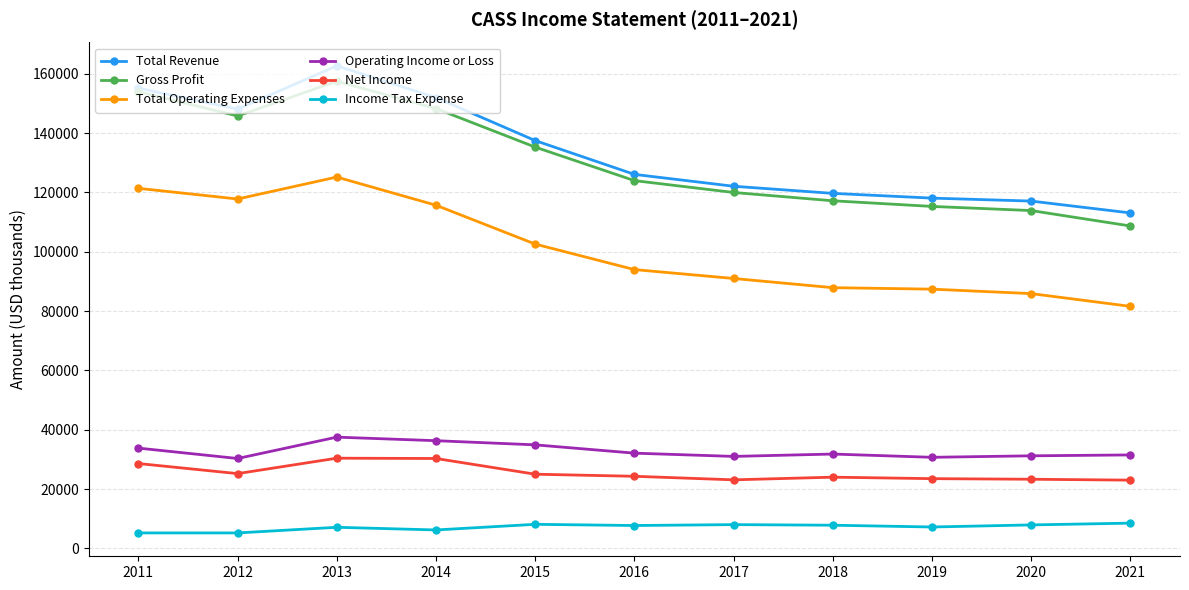

True or false: Gross Profit has a value of 113900 at 2020.

True